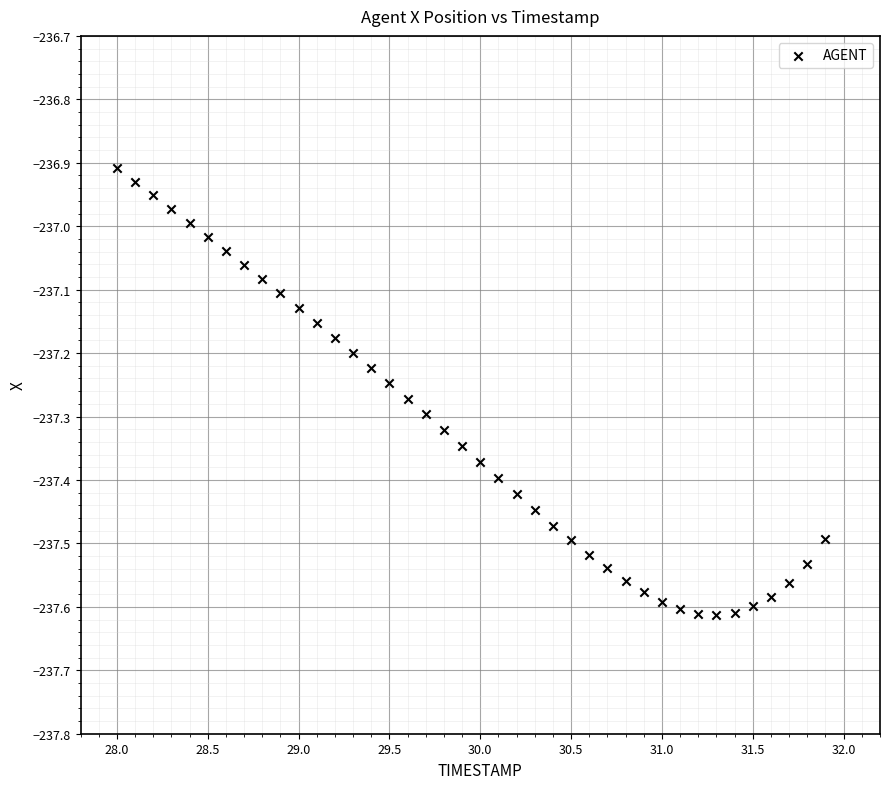

What is the range of X values (max minus min)?

3.9